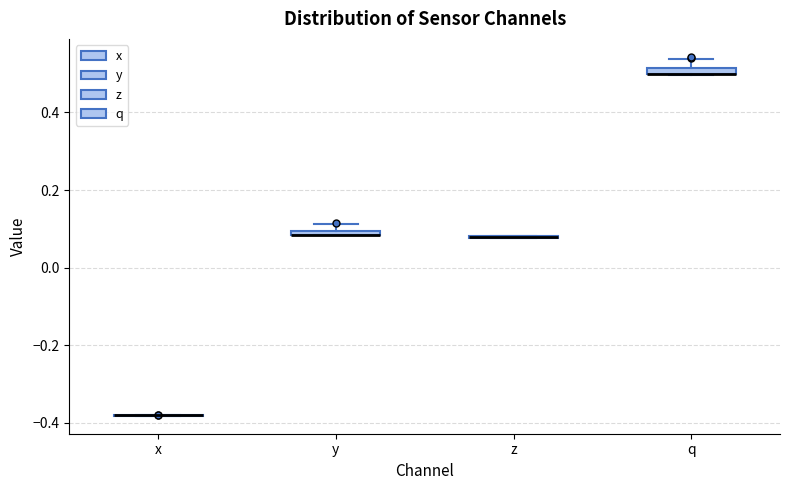

Where is the upper edge of the box for q on the y-axis? The values are not printed on the chart, so give them approximately, as read against the axis.

0.52